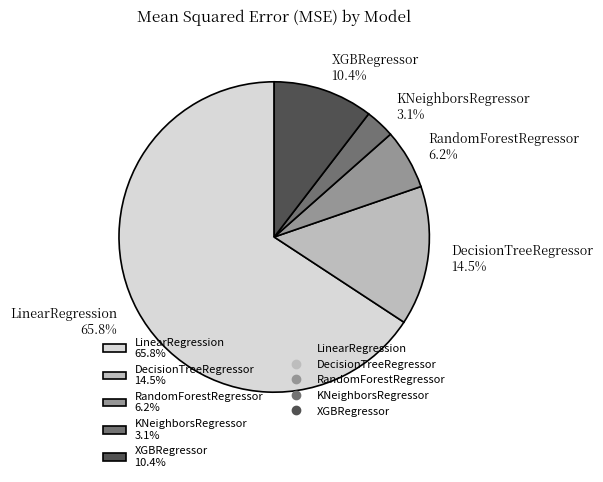

Count the number of slices in the pie.

5